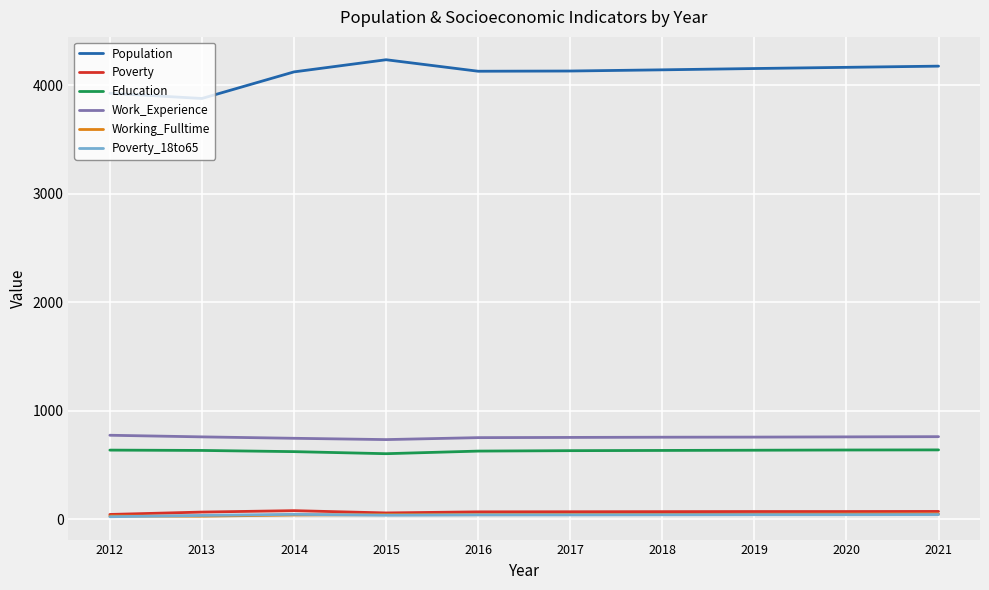

True or false: Poverty has a value of 45 at 2012.

True